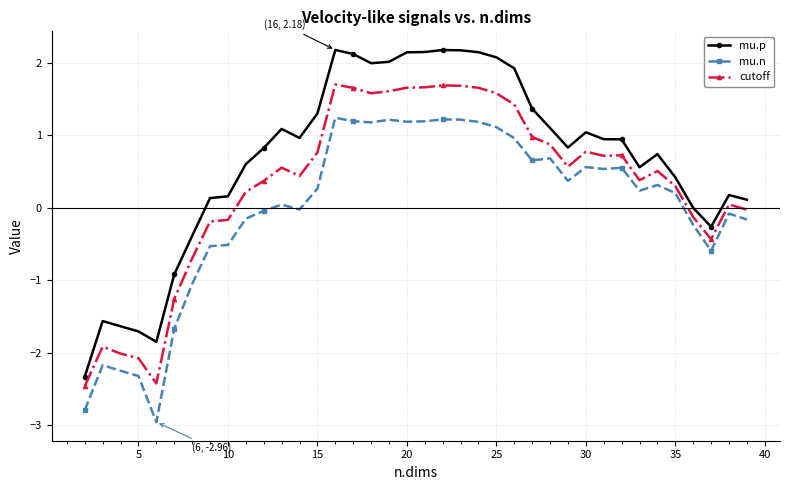

What is the value of the mu.n point at the 25th from the left?

1.0